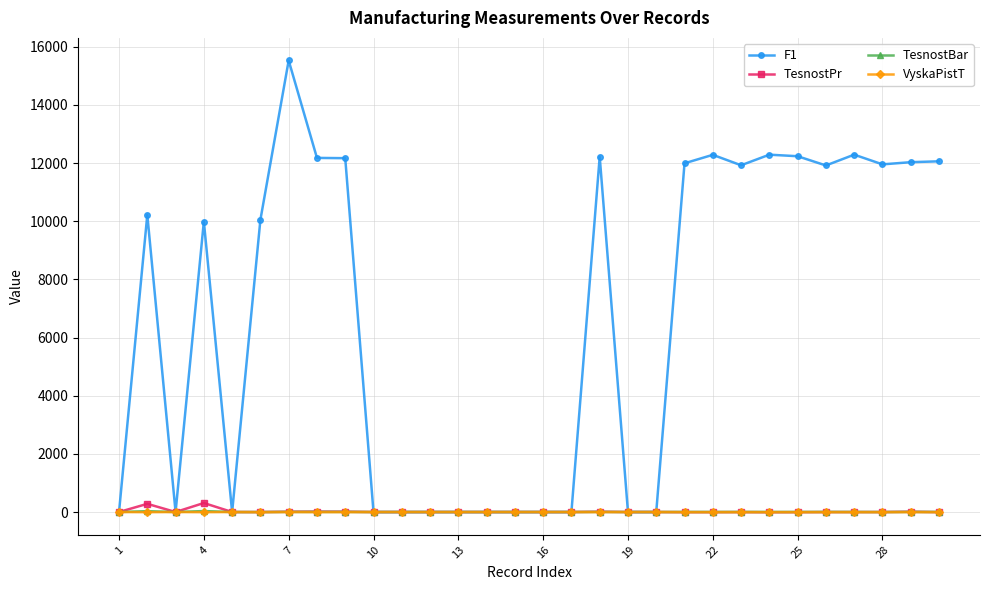

Does the chart display data point markers on the line(s)?

Yes